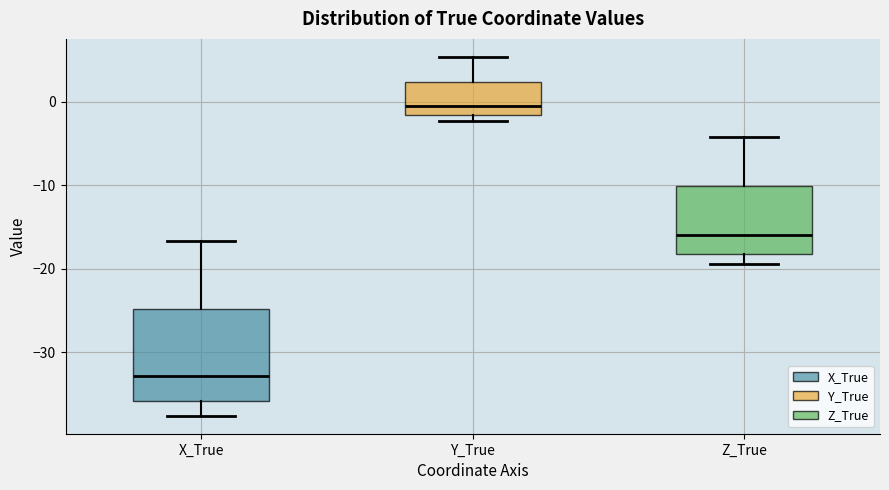

Which box's median line is the highest?

Y_True